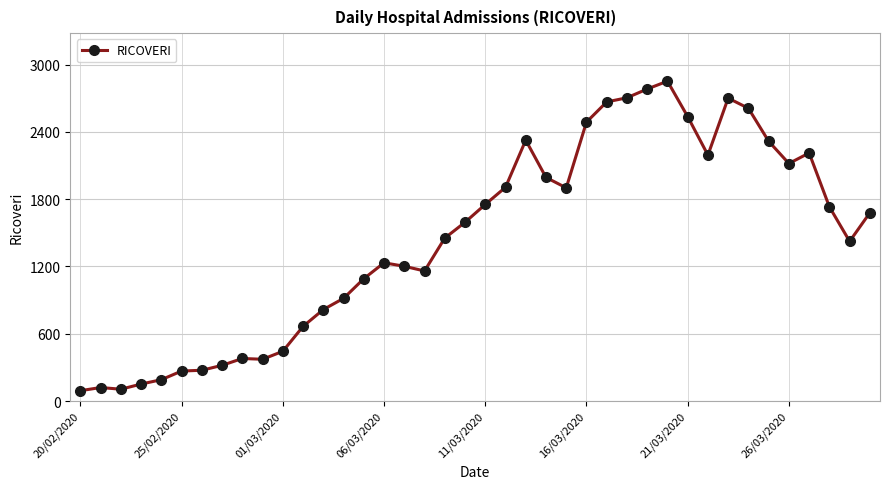

What is the average value?

1444